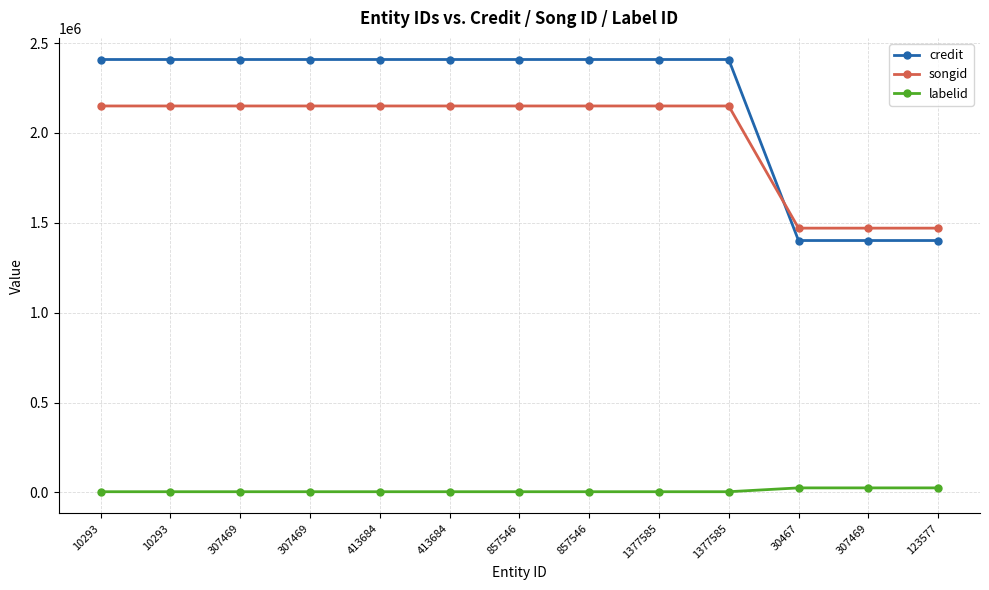

Reading left to right, what are all the values shown in this chart?

credit: 10293=2408443	10293=2408443	307469=2408443	307469=2408443	413684=2408443	413684=2408443	857546=2408443	857546=2408443	1377585=2408443	1377585=2408443	30467=1401288	307469=1401288	123577=1401288
songid: 10293=2149900	10293=2149900	307469=2149900	307469=2149900	413684=2149900	413684=2149900	857546=2149900	857546=2149900	1377585=2149900	1377585=2149900	30467=1470157	307469=1470157	123577=1470157
labelid: 10293=3598	10293=3598	307469=3598	307469=3598	413684=3598	413684=3598	857546=3598	857546=3598	1377585=3598	1377585=3598	30467=24944	307469=24944	123577=24944